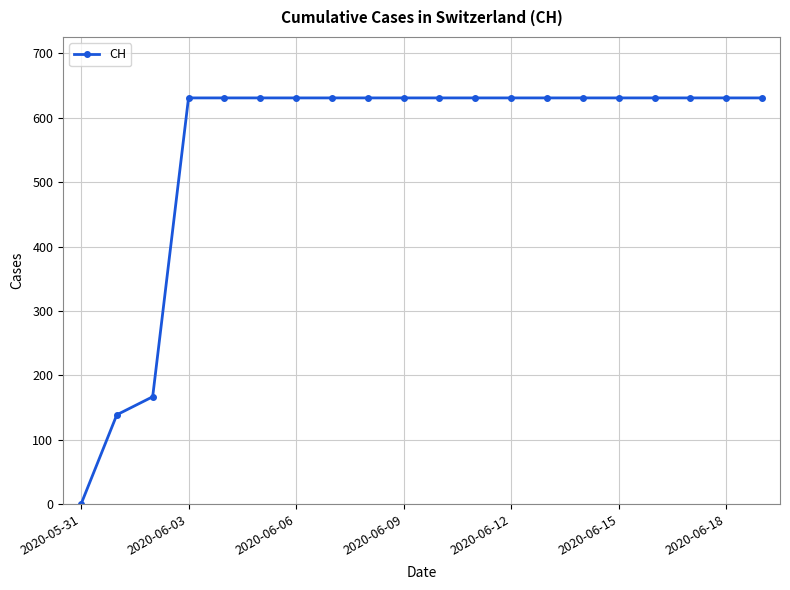

What is the greatest value displayed?

631